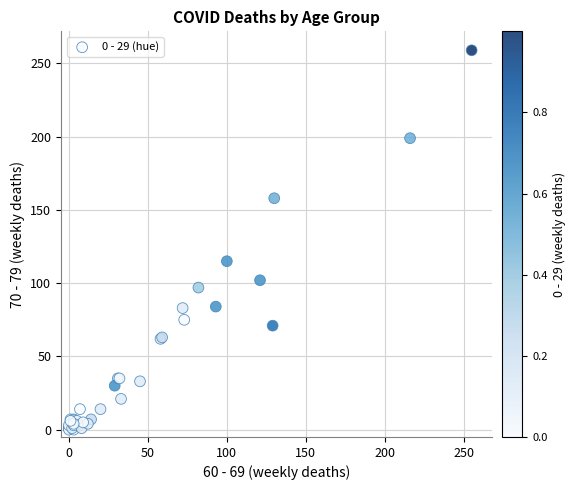

What Y value in the scatter plot is closest to 129?

115